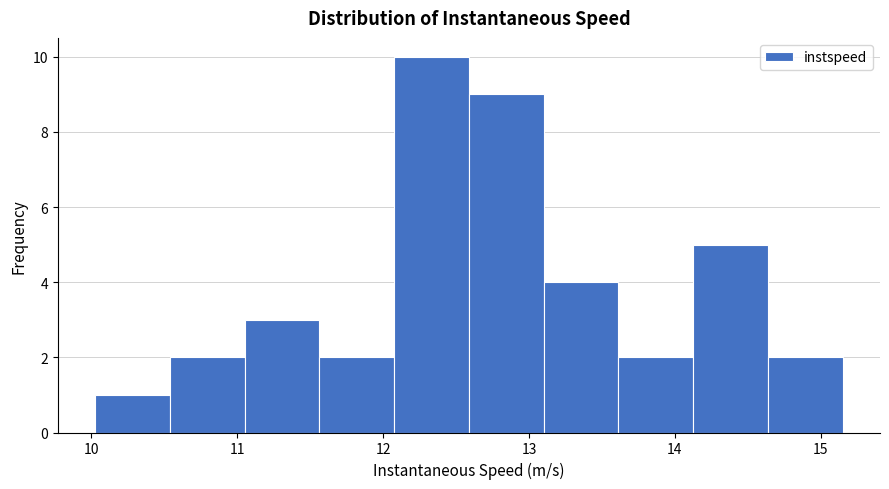

What is the height of the bar covering 10.5 to 11.1 on the x-axis? Neither the bar edges nor the heights are printed on the chart, so give them approximately, as read against the axes.

2